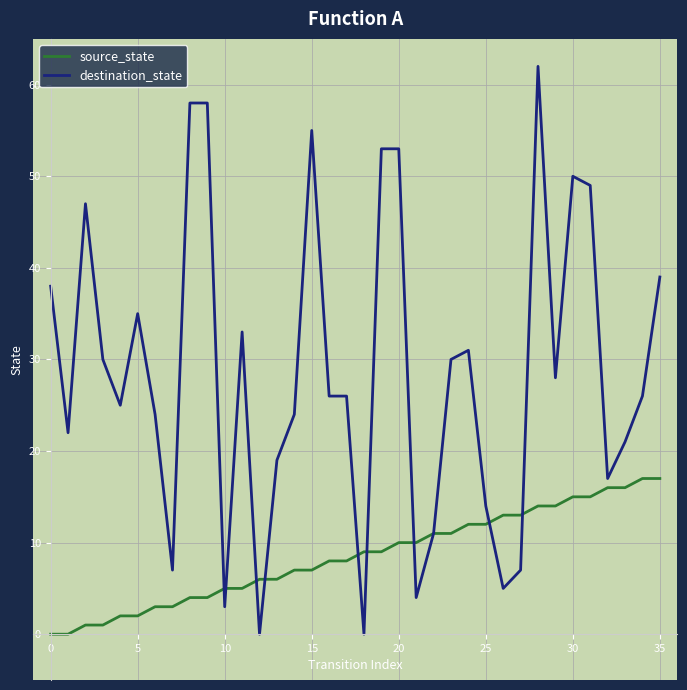

What is the maximum value for destination_state?

62